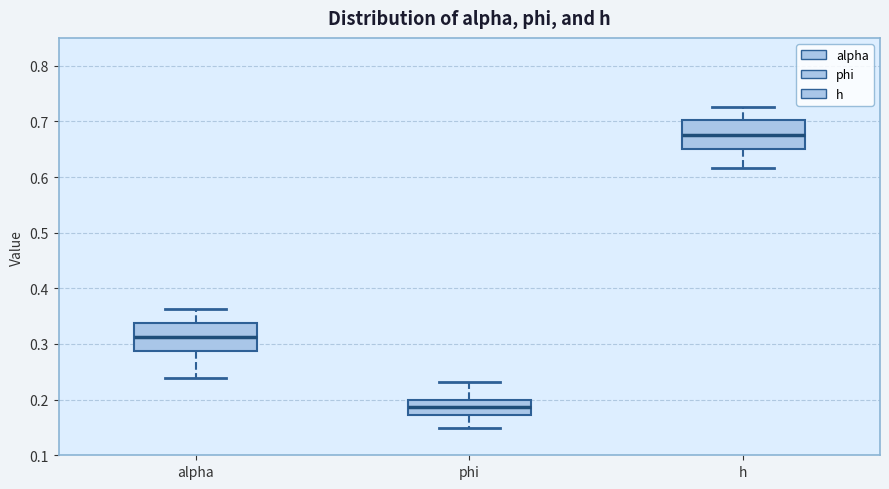

Which box has the highest median line?

h